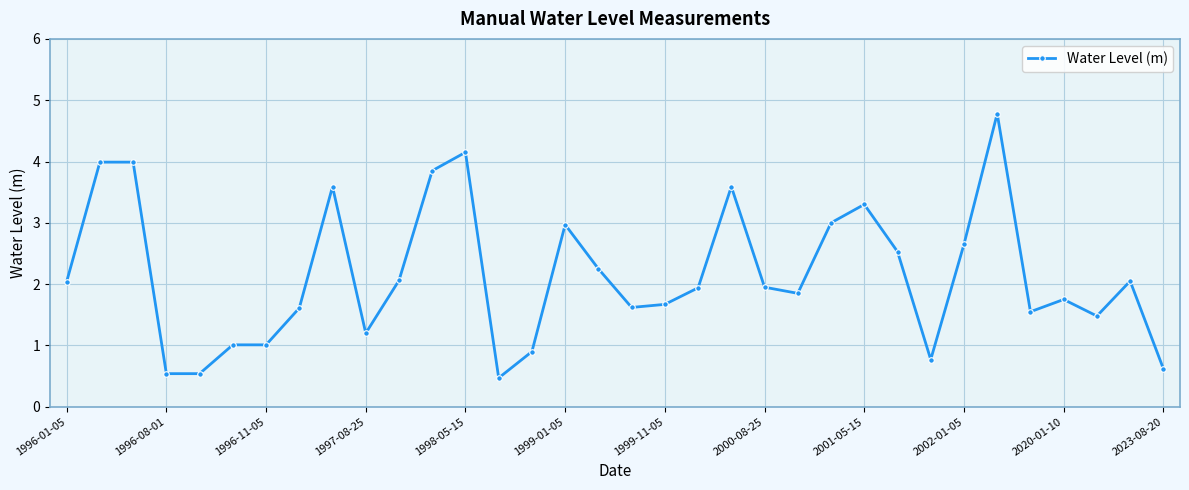

What is the greatest value displayed?

4.8